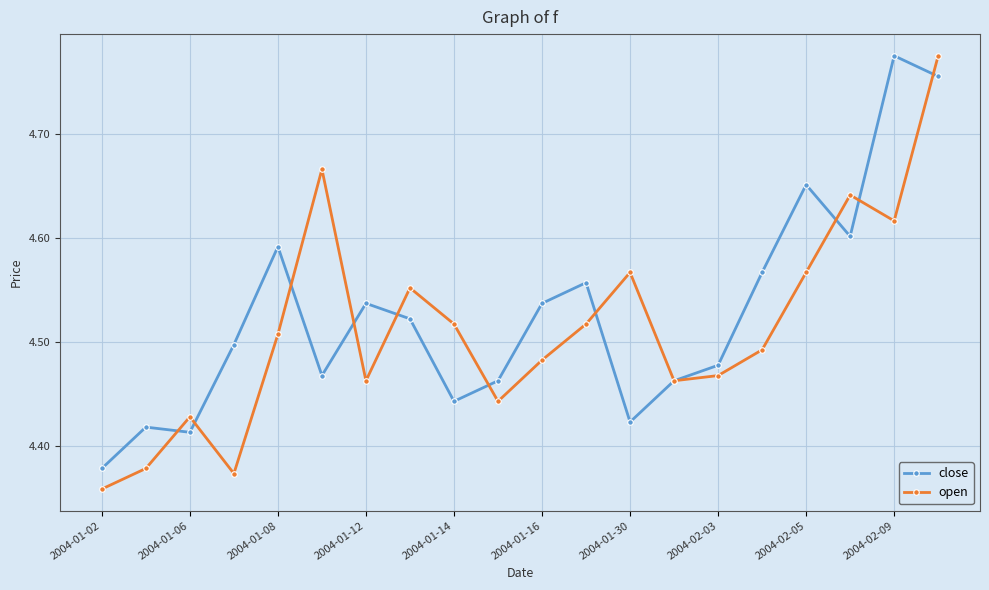

Count the close values in the range 4 to 5.

20